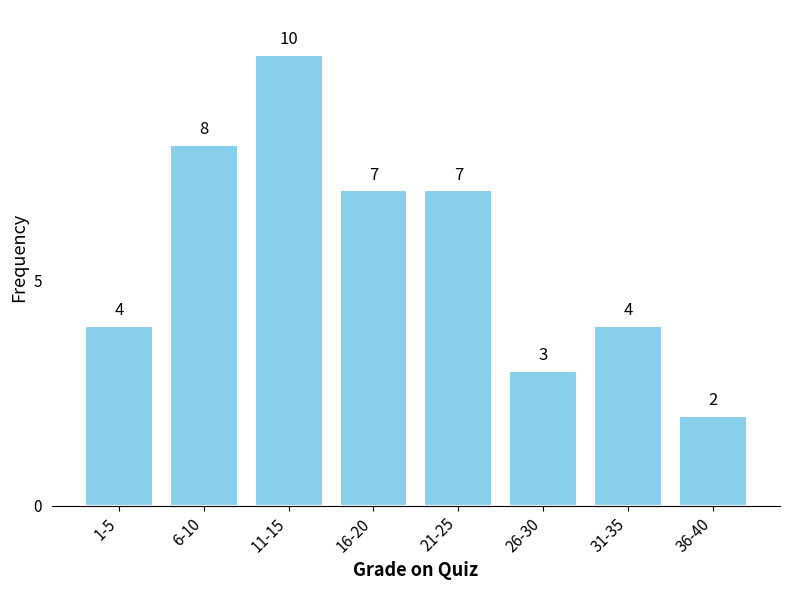

Reading left to right, extract all data points from this chart.

1-5=4	6-10=8	11-15=10	16-20=7	21-25=7	26-30=3	31-35=4	36-40=2